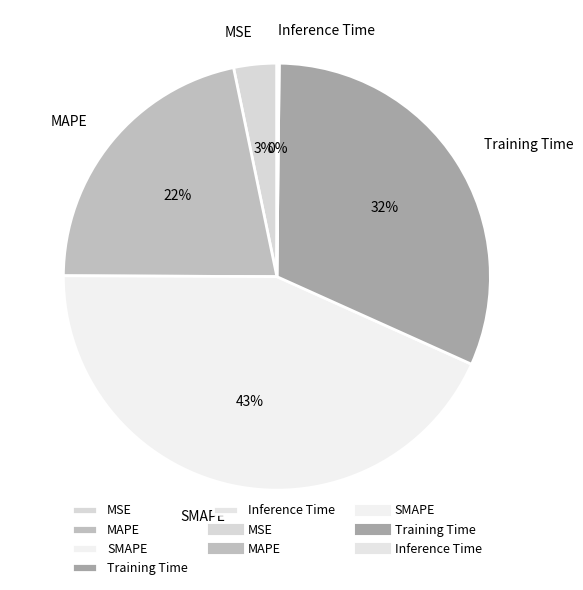

To the nearest percent, what is the average slice percentage?

20%